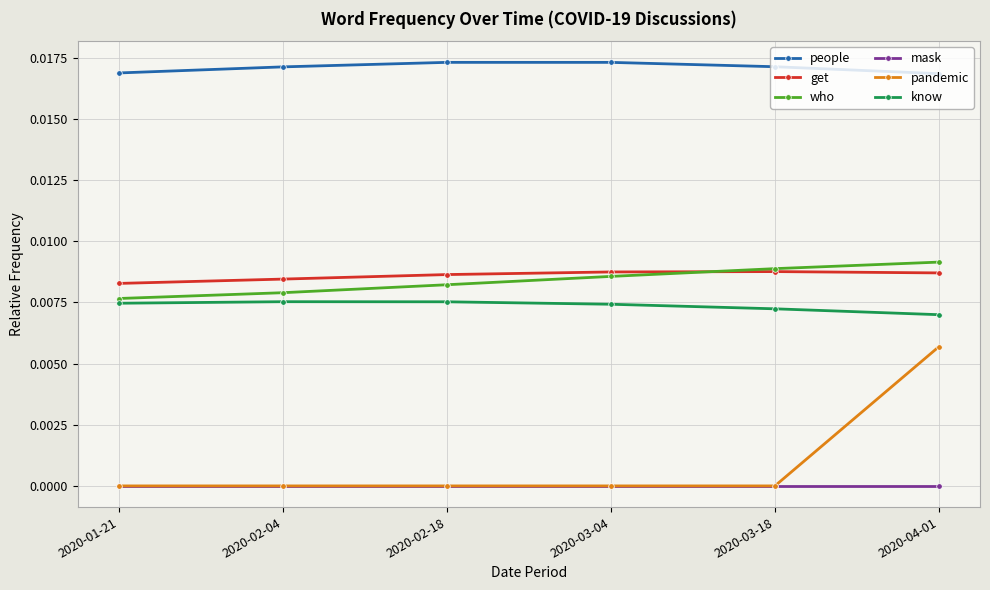

True or false: get and pandemic intersect in this chart.

False